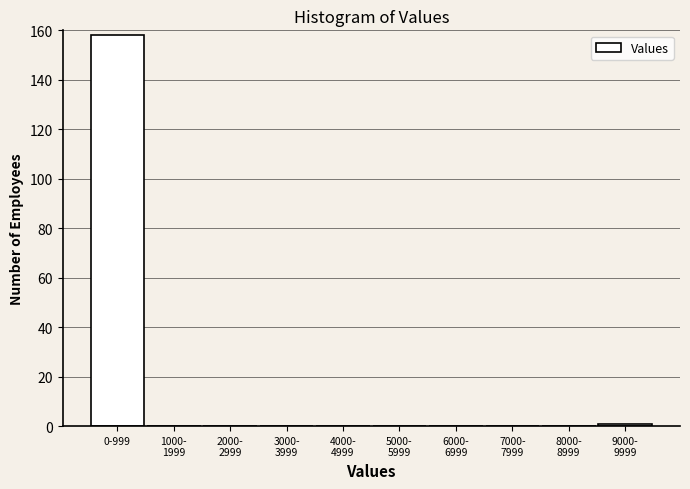

What is the sum of all values?

159